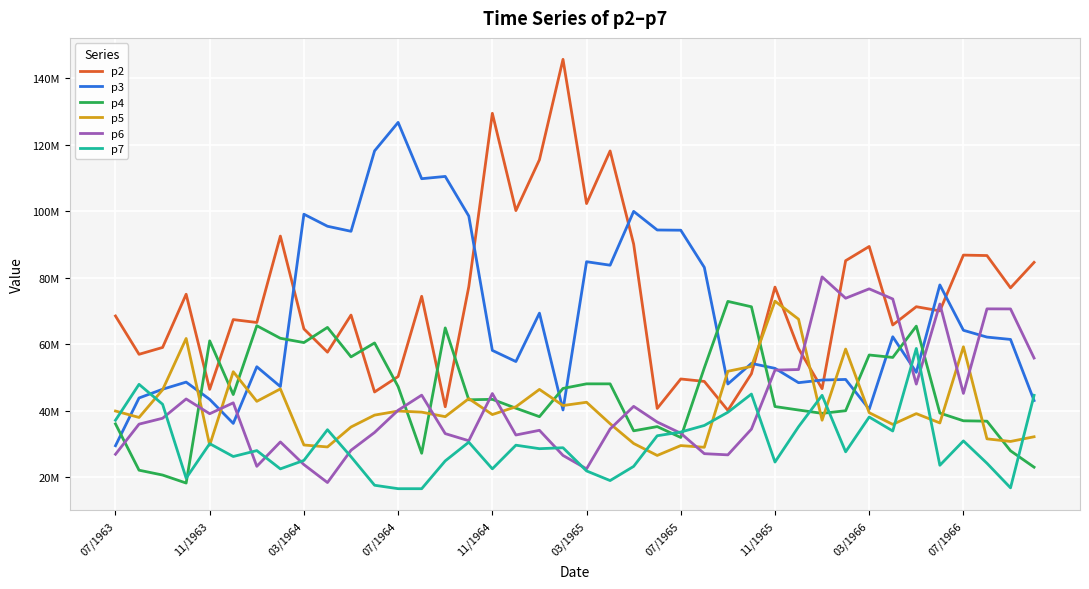

What is the smallest value displayed?

16546638